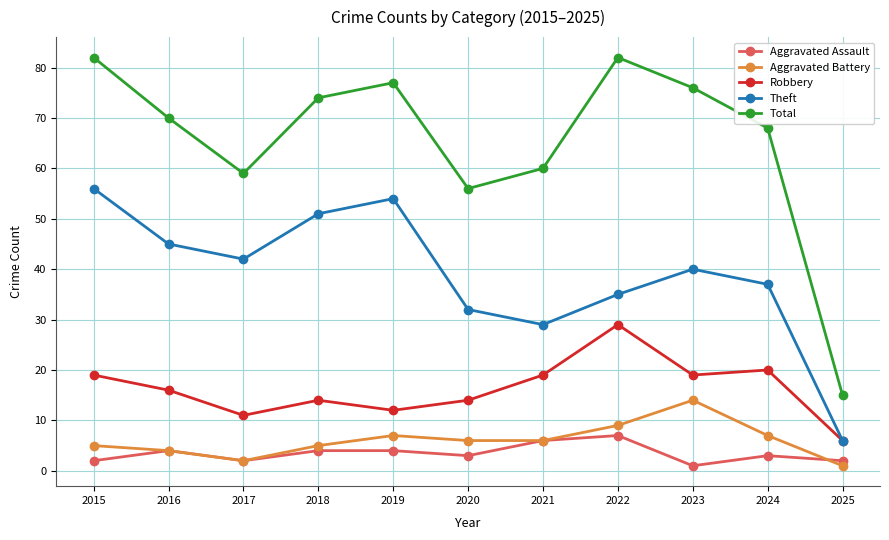

True or false: Aggravated Assault has more than 2 interior local peaks.

True